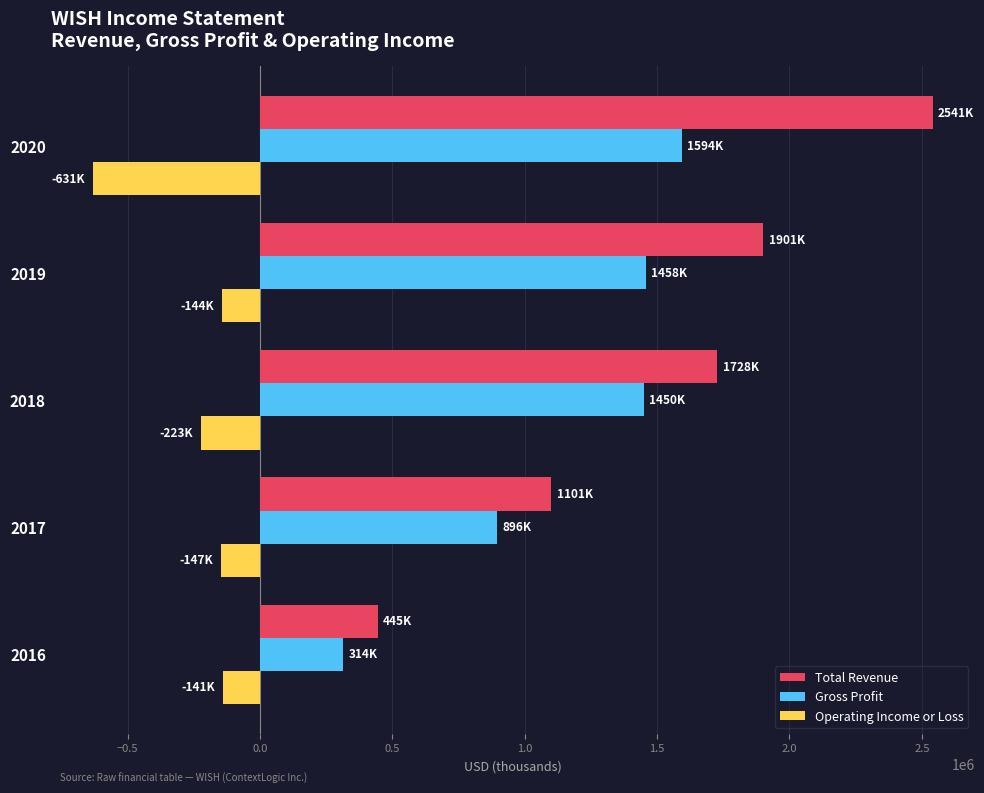

What is the lowest value of the Gross Profit series?

314000